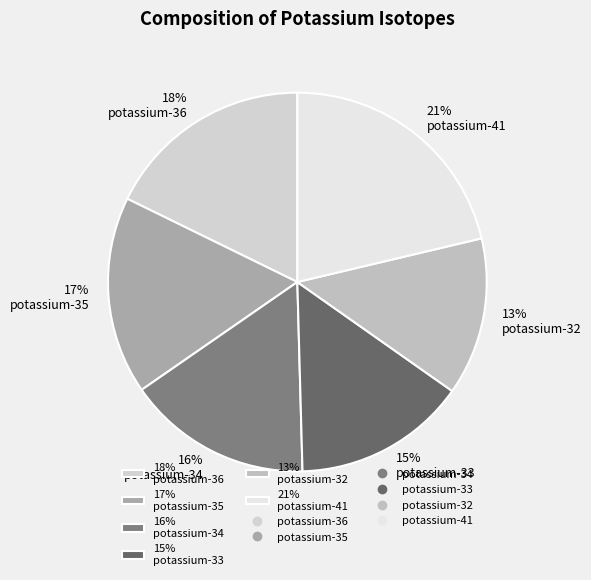

Does any single category account for the majority?

No